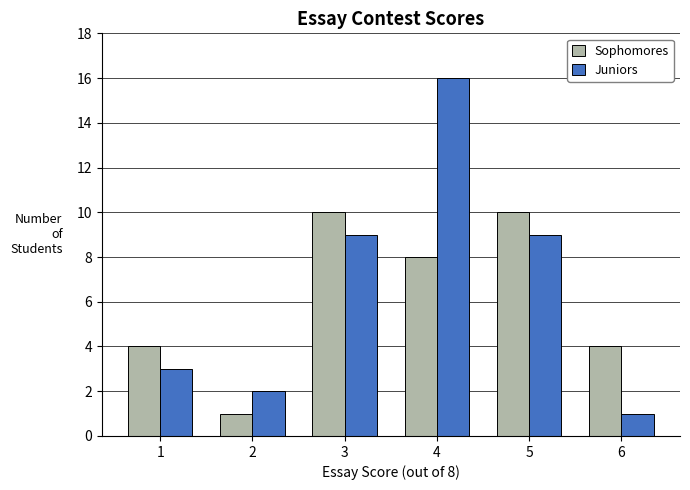

Is the value of Juniors at 2 greater than the value of Sophomores at 2?

Yes